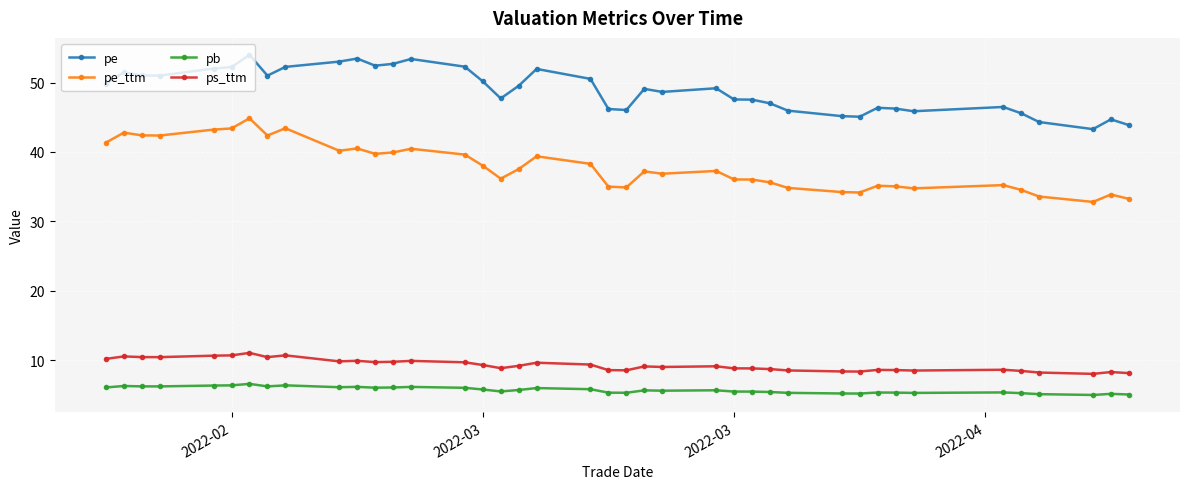

Which series has the widest spread of values?

pe_ttm